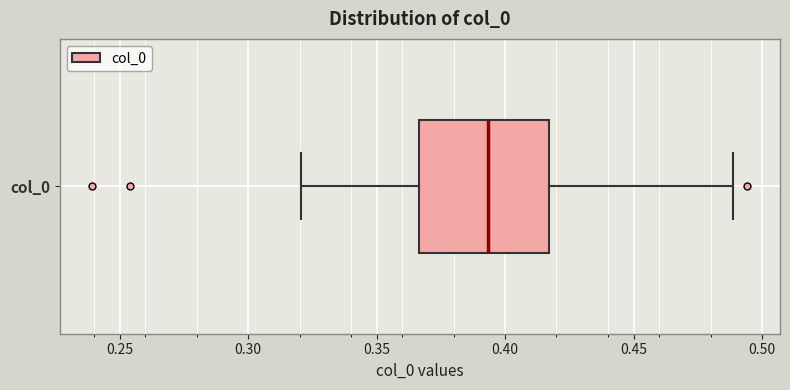

Where does the median line of the box for col_0 sit on the x-axis? The values are not printed on the chart, so give them approximately, as read against the axis.

0.395